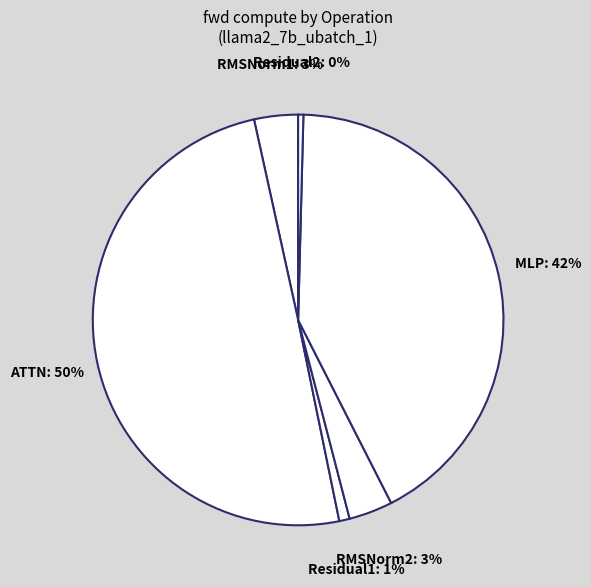

Does RMSNorm2 represent more than half of the total?

No